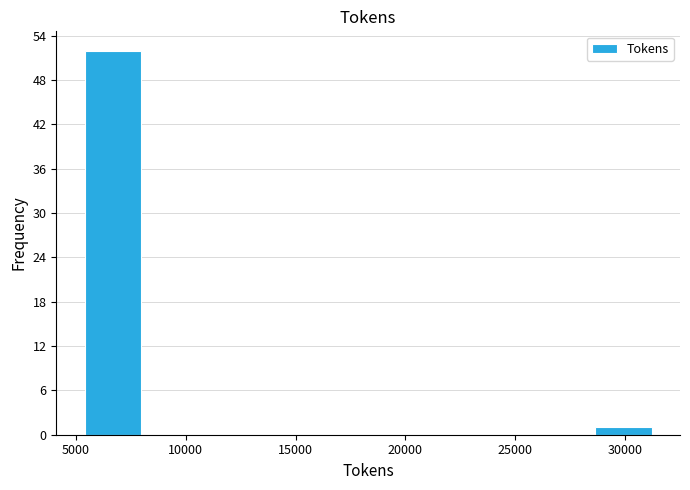

Which range on the x-axis has the tallest bar?

5500 to 8000